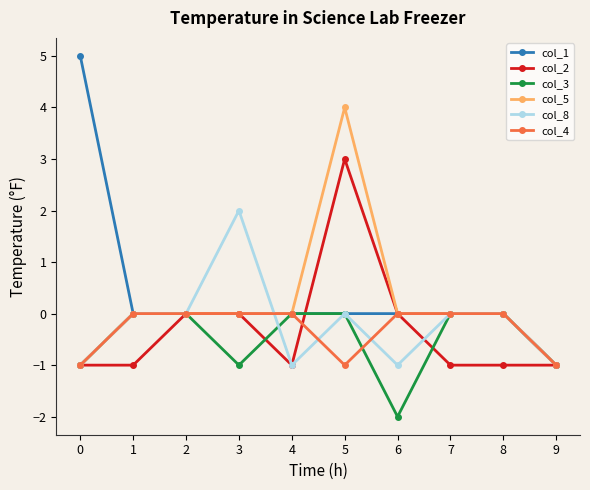

Reading left to right, what are all the values shown in this chart?

col_1: 5	0	0	0	0	0	0	0	0	-1
col_2: -1	-1	0	0	-1	3	0	-1	-1	-1
col_3: -1	0	0	-1	0	0	-2	0	0	-1
col_5: -1	0	0	0	0	4	0	0	0	-1
col_8: -1	0	0	2	-1	0	-1	0	0	-1
col_4: -1	0	0	0	0	-1	0	0	0	-1